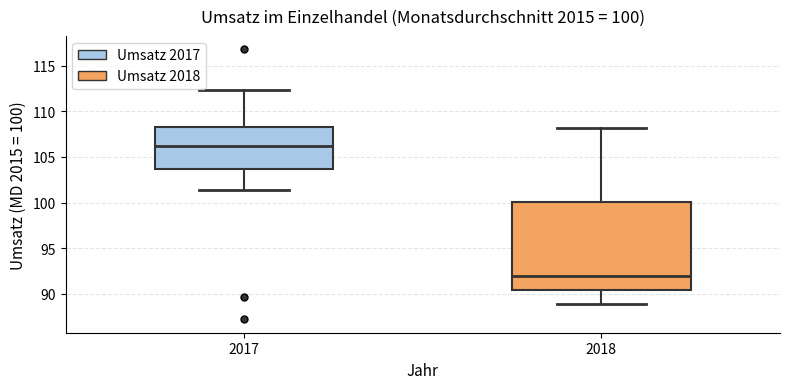

Which box has the highest median line?

2017